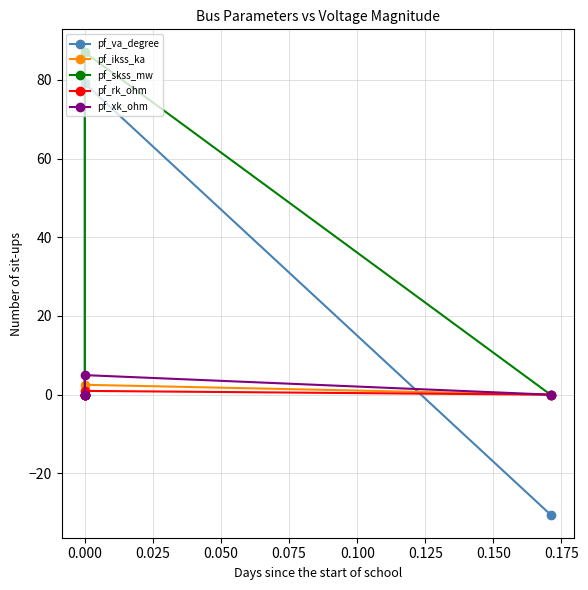

True or false: pf_xk_ohm and pf_ikss_ka cross at least once.

False